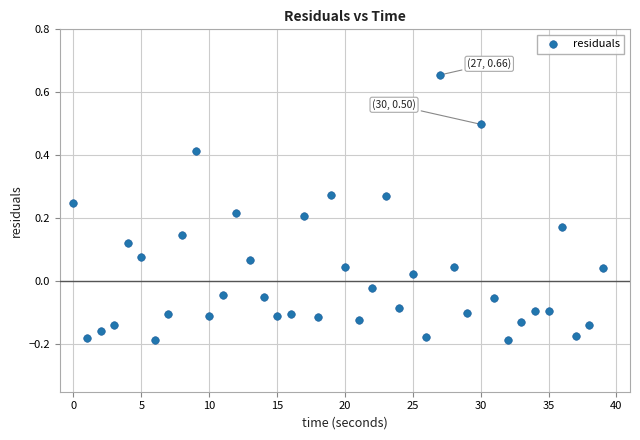

What is the range of Y values (max minus min)?

0.8